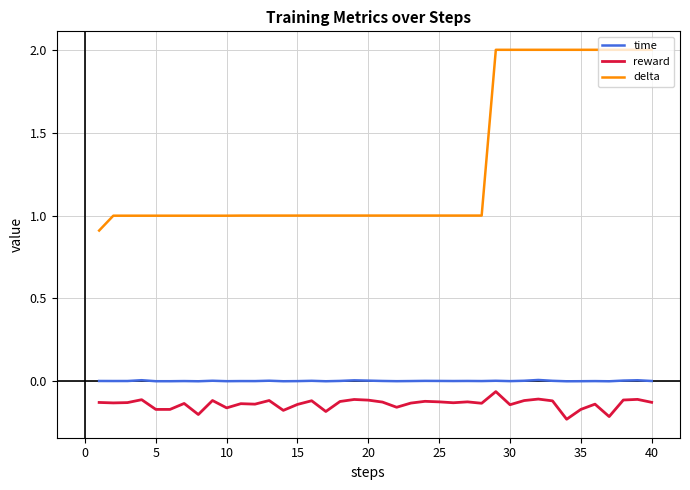

True or false: time and delta intersect in this chart.

False